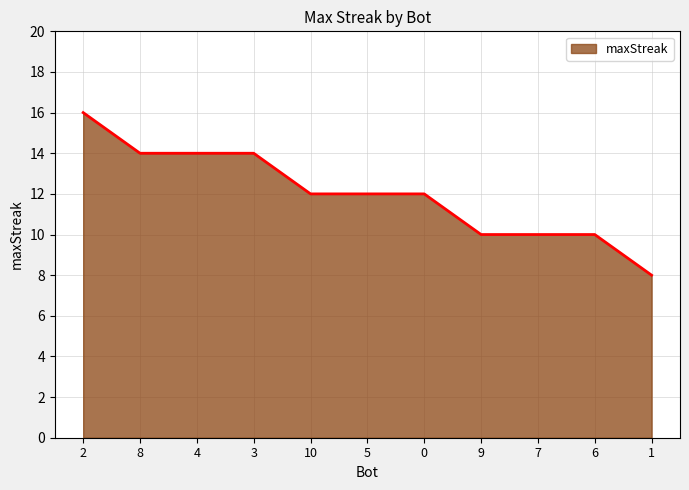

Count the values in the range 10 to 14.

9